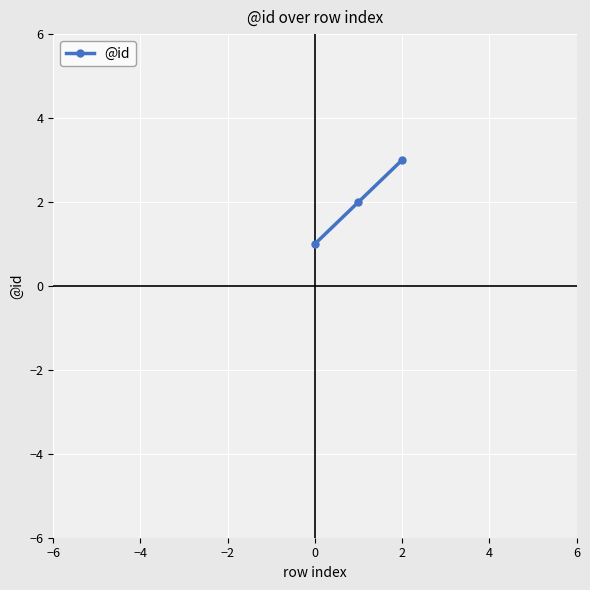

Does the chart have visible grid lines?

Yes